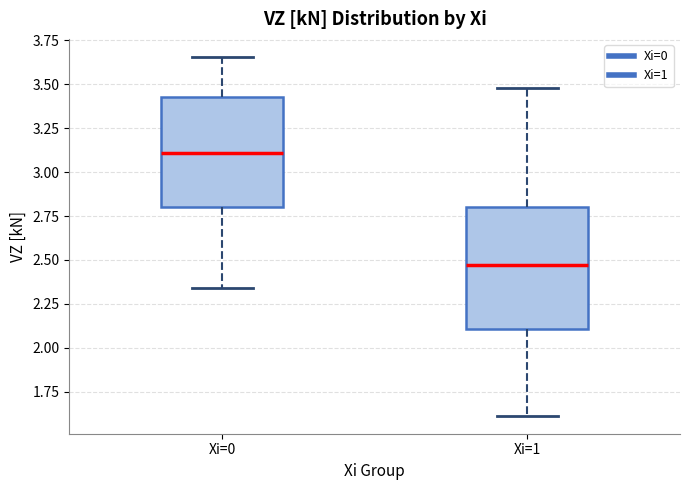

Reading left to right, transcribe this box plot: for each box, give where its median line is, the range the box spans, and where its two whiskers end, as read against the y-axis. The values are not printed on the chart, so give them approximately, as read against the axis.

Xi=0: median 3.10, box 2.80 to 3.40, whiskers 2.35 to 3.65
Xi=1: median 2.45, box 2.10 to 2.80, whiskers 1.60 to 3.50